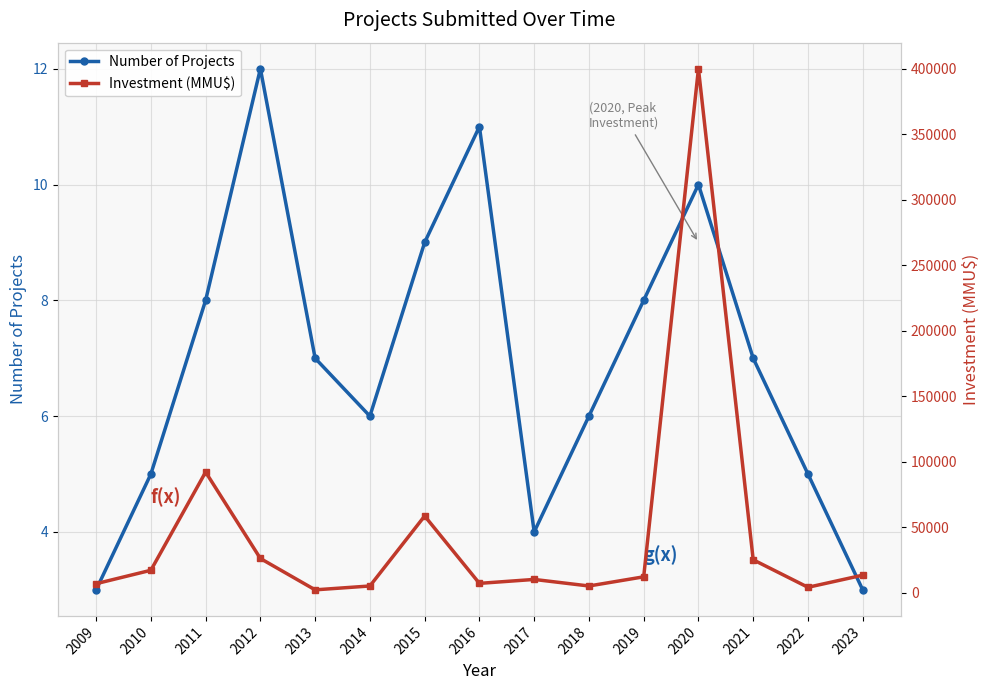

What is the maximum value shown in the chart?

400000